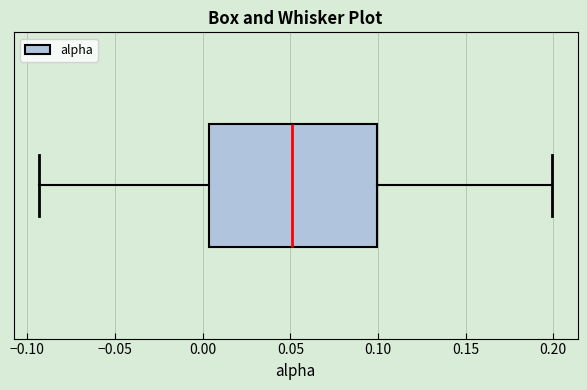

Where is the left edge of the box on the x-axis? The values are not printed on the chart, so give them approximately, as read against the axis.

0.005